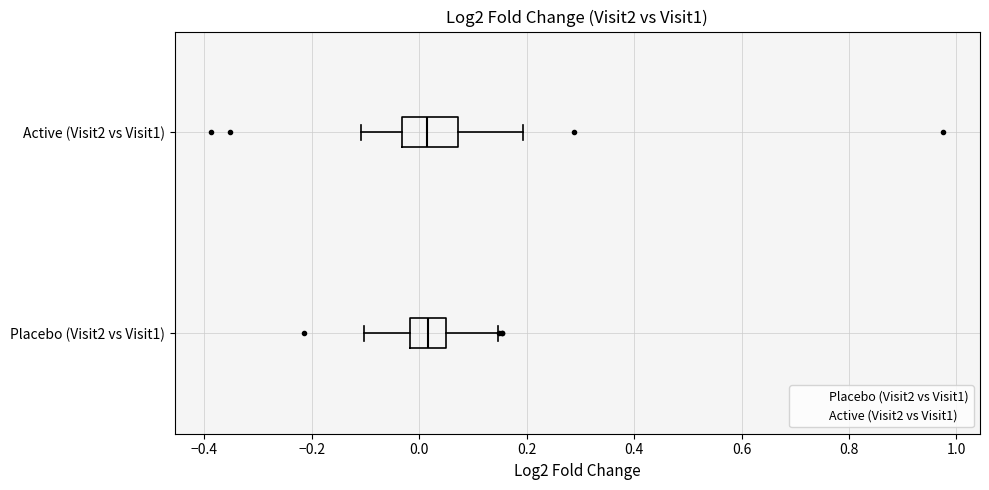

Where does the left whisker of the box for Placebo (Visit2 vs Visit1) end on the x-axis? The values are not printed on the chart, so give them approximately, as read against the axis.

-0.10